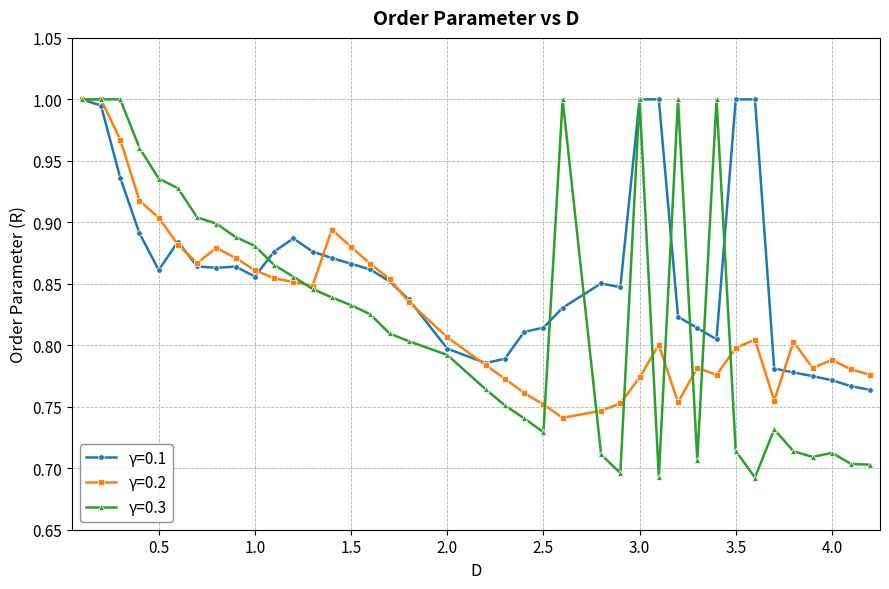

True or false: γ=0.1 has more than 0 interior local peaks.

True